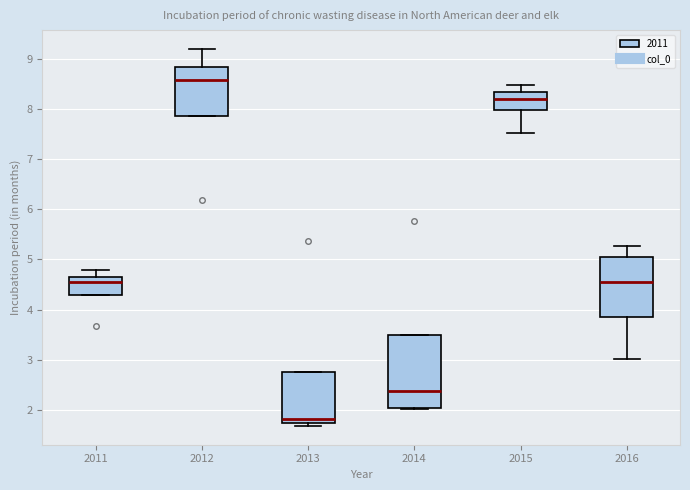

Reading left to right, read every box against the y-axis: the position of its median line, the range the box covers, and the ends of its whiskers. The values are not printed on the chart, so give them approximately, as read against the axis.

2011: median 4.5, box 4.3 to 4.7, whiskers 4.3 to 4.8
2012: median 8.6, box 7.9 to 8.8, whiskers 7.9 to 9.2
2013: median 1.8, box 1.7 to 2.8, whiskers 1.7 (just below the box's lower edge) to 2.8
2014: median 2.4, box 2.0 to 3.5, whiskers 2.0 to 3.5
2015: median 8.2, box 8.0 to 8.3, whiskers 7.5 to 8.5
2016: median 4.6, box 3.9 to 5.0, whiskers 3.0 to 5.3